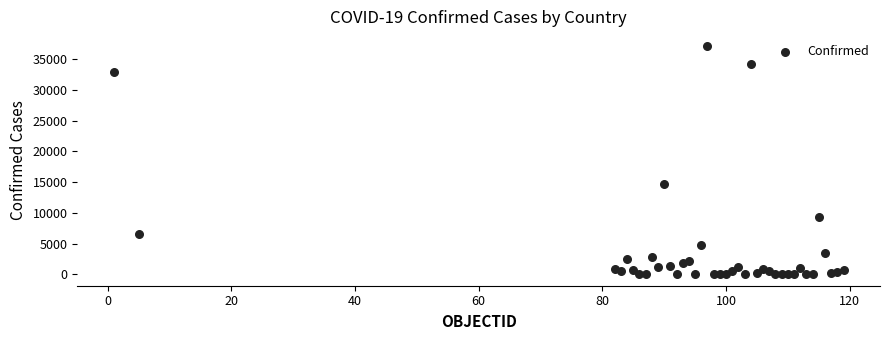

What Y value in the scatter plot is closest to 18594?

14619